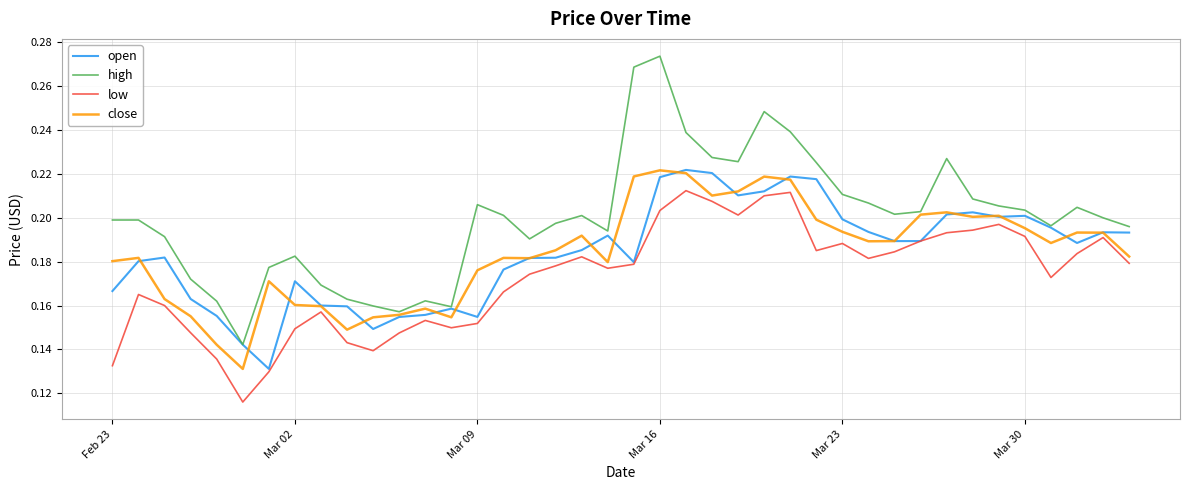

Which series has the widest spread of values?

high